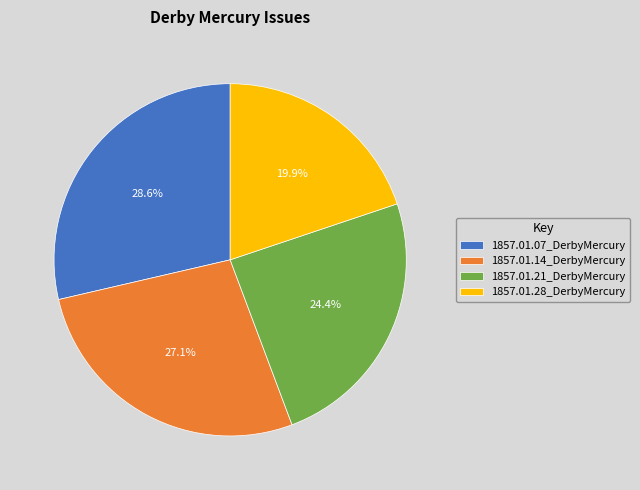

The 1857.01.14_DerbyMercury slice represents 41% of the pie. True or false?

False